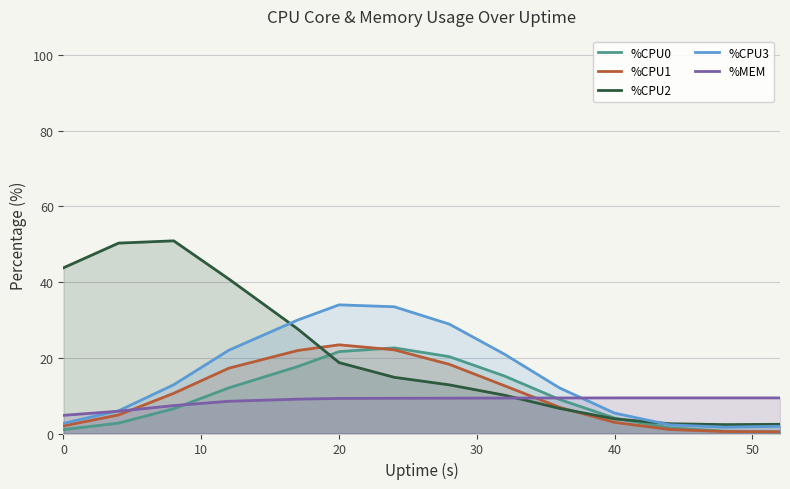

Which series has the largest range (max minus min)?

%CPU2